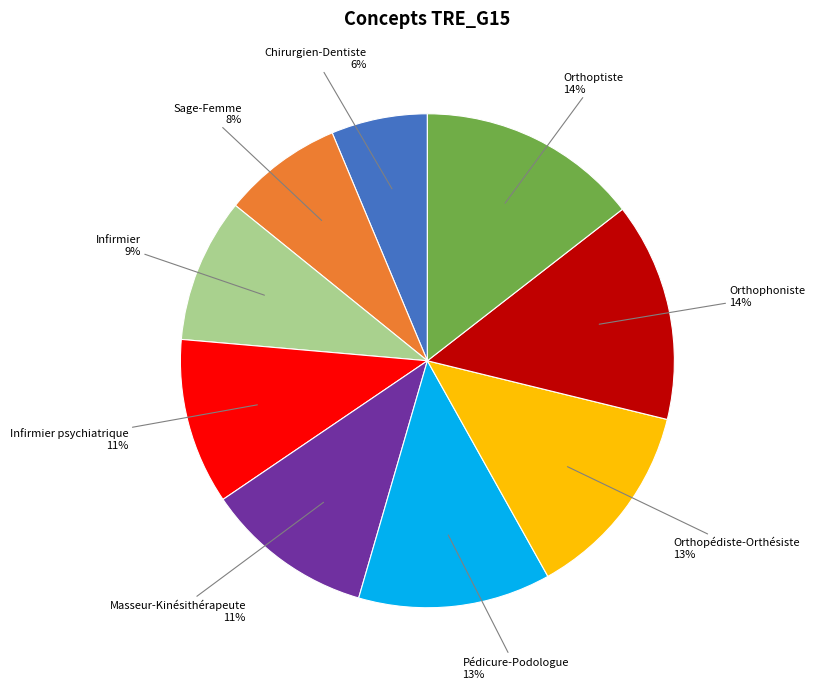

Is Infirmier the majority of the pie?

No